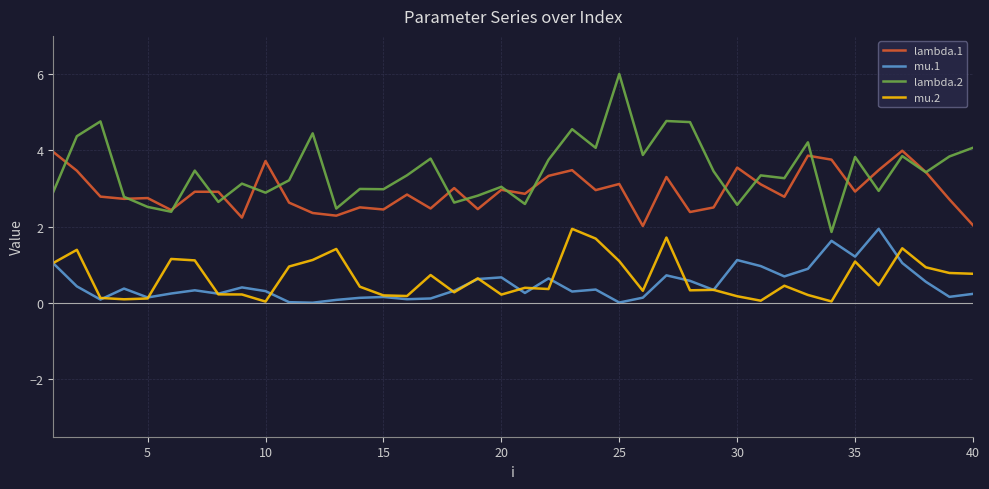

Which series has the widest spread of values?

lambda.2